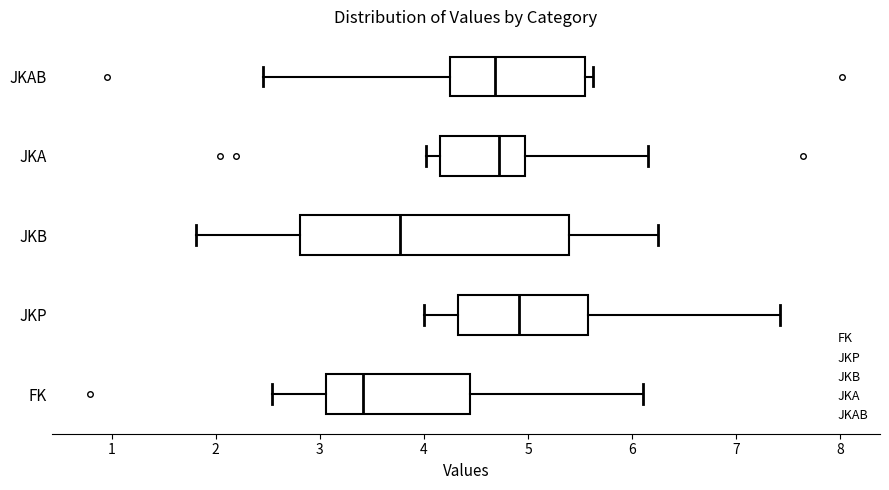

Reading bottom to top, read every box against the x-axis: the position of its median line, the range the box covers, and the ends of its whiskers. The values are not printed on the chart, so give them approximately, as read against the axis.

FK: median 3.4, box 3.1 to 4.4, whiskers 2.5 to 6.1
JKP: median 4.9, box 4.3 to 5.6, whiskers 4.0 to 7.4
JKB: median 3.8, box 2.8 to 5.4, whiskers 1.8 to 6.2
JKA: median 4.7, box 4.2 to 5.0, whiskers 4.0 to 6.2
JKAB: median 4.7, box 4.2 to 5.5, whiskers 2.5 to 5.6